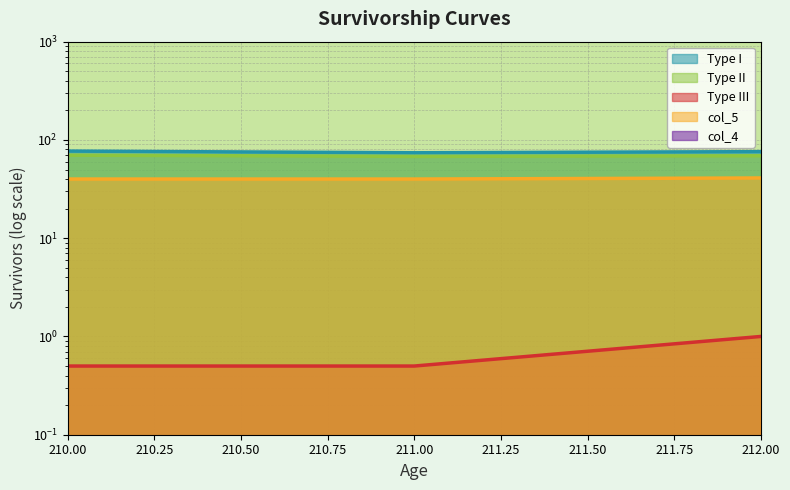

What is the total value across all series at 212.0?

187.0